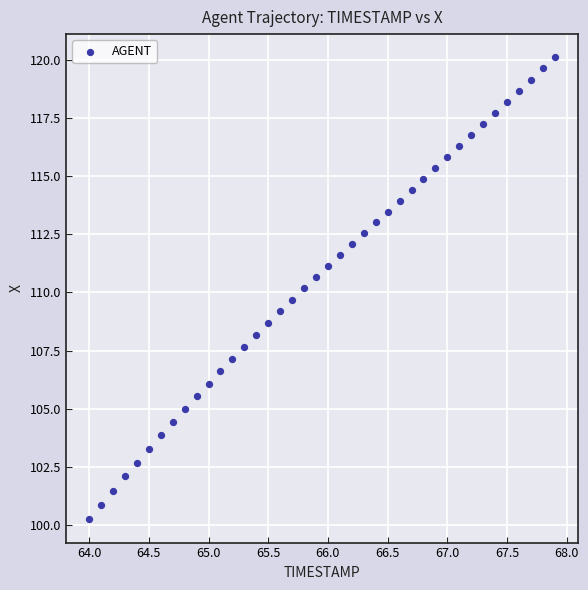

What is the range of Y values (max minus min)?

19.9